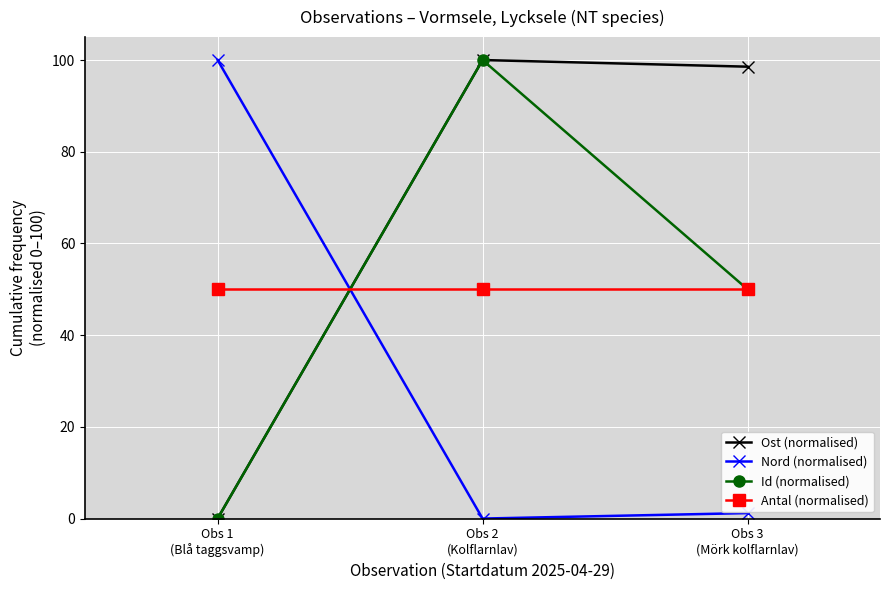

Where does the Nord (normalised) series first go above 1?

Obs 1
(Blå taggsvamp)